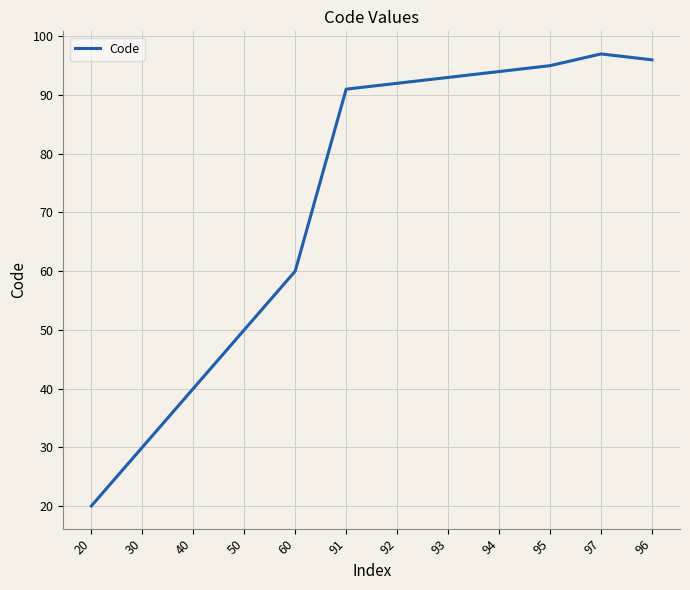

List the labels in order of value, smallest first.

20, 30, 40, 50, 60, 91, 92, 93, 94, 95, 96, 97